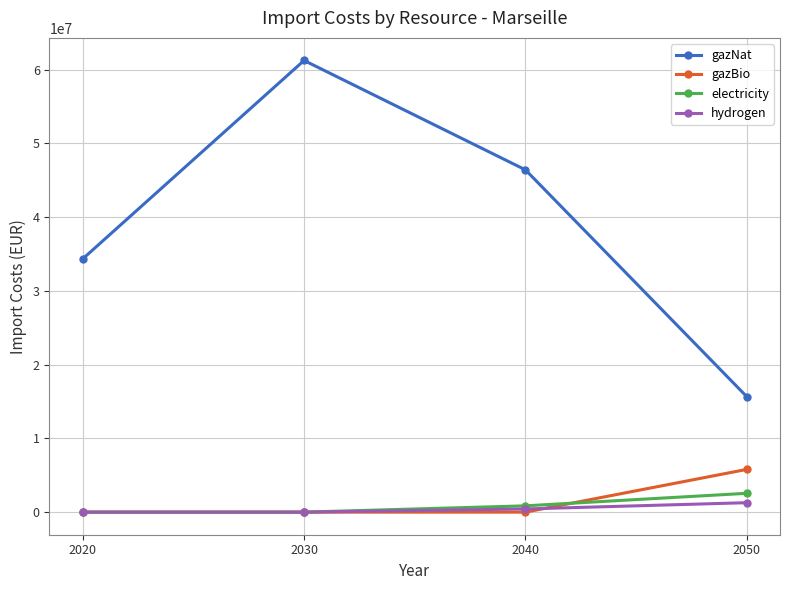

List the labels in order of gazNat value, largest first.

2030, 2040, 2020, 2050